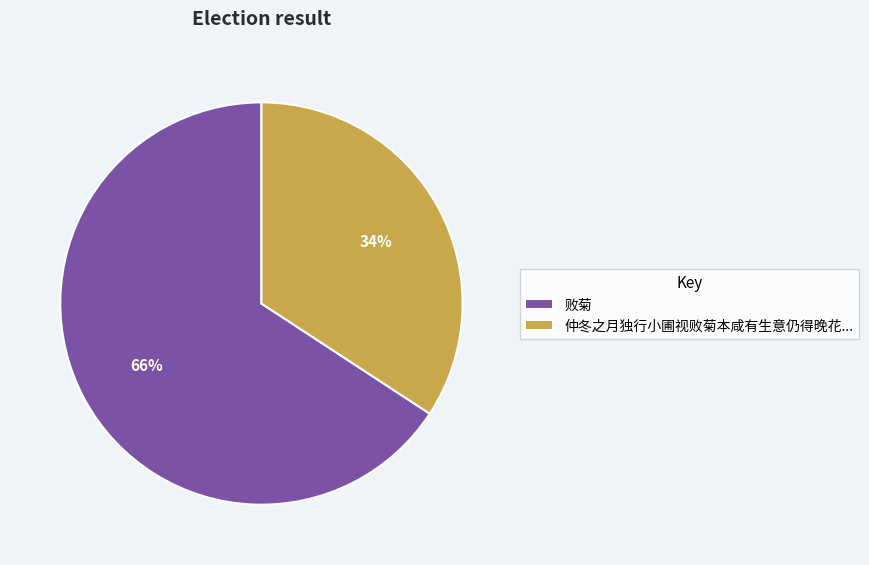

Count the number of slices in the pie.

2